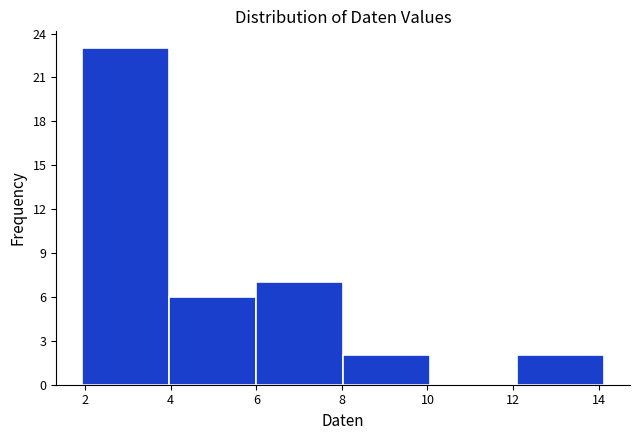

What is the height of the bar covering 8.0 to 10.0 on the x-axis? Neither the bar edges nor the heights are printed on the chart, so give them approximately, as read against the axes.

2